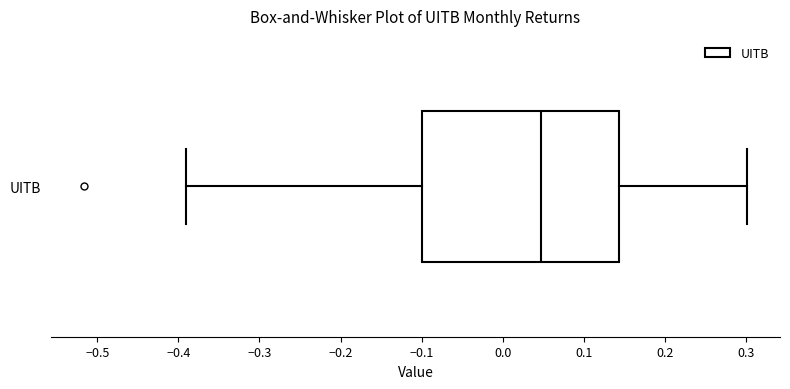

Read this box plot against the x-axis: the position of the median line, the range covered by the box, and the ends of both whiskers. The values are not printed on the chart, so give them approximately, as read against the axis.

median 0.05, box -0.10 to 0.14, whiskers -0.39 to 0.30